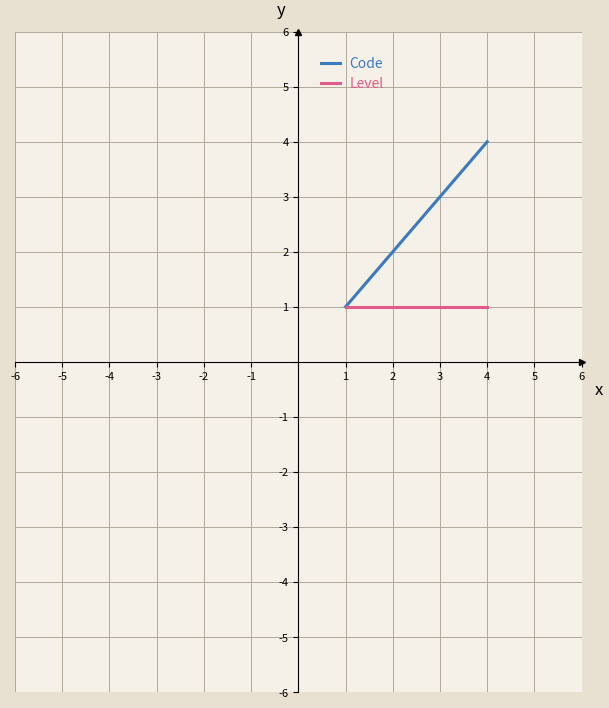

At which category is the sum across all series the highest?

4